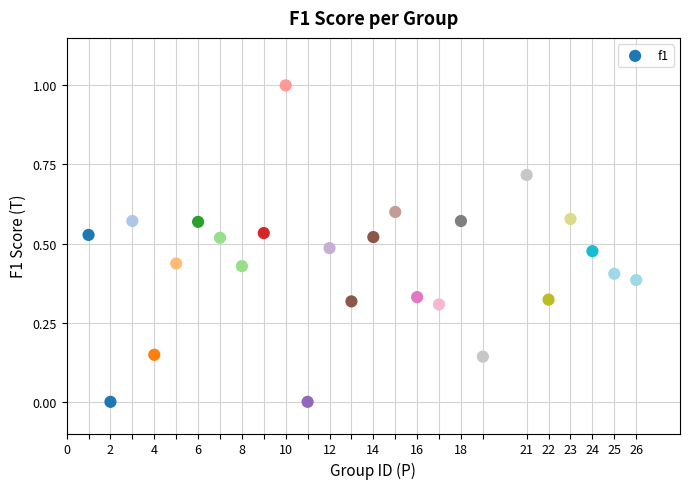

What is the range of Y values (max minus min)?

1.0